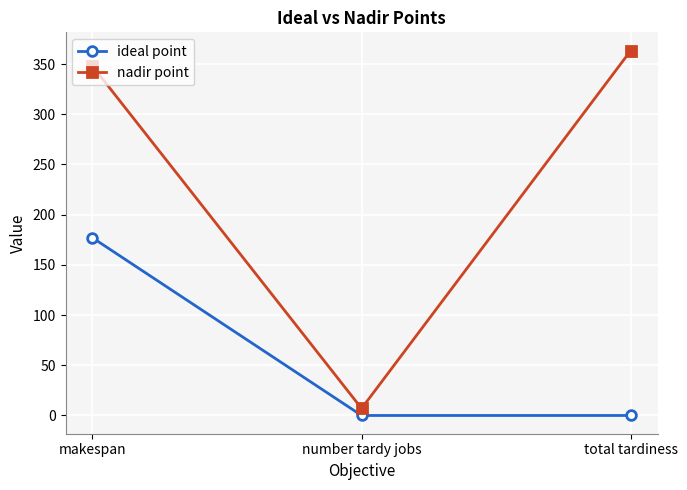

Which category has the highest value in the ideal point series?

makespan